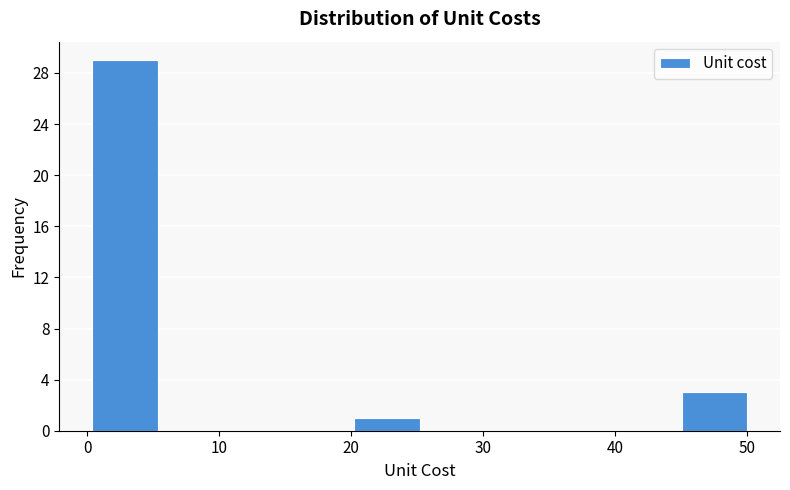

Which range on the x-axis has the tallest bar?

0 to 5